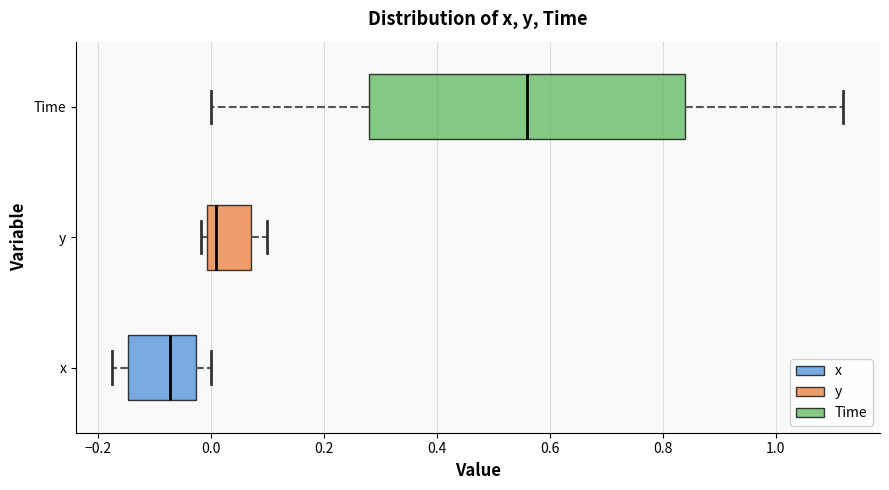

Where is the left edge of the box for x on the x-axis? The values are not printed on the chart, so give them approximately, as read against the axis.

-0.14